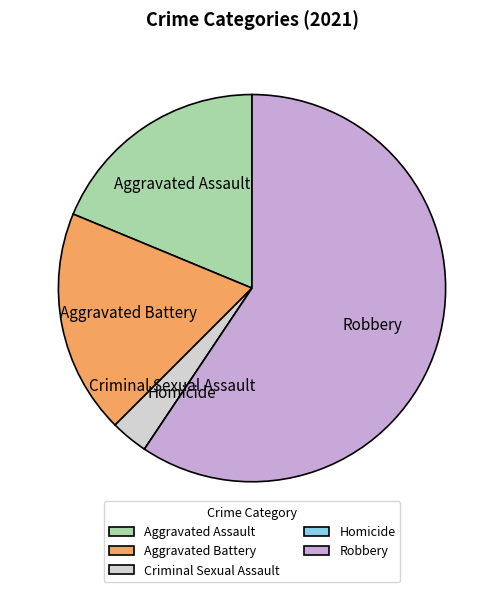

Which slice represents more than half of the pie?

Robbery